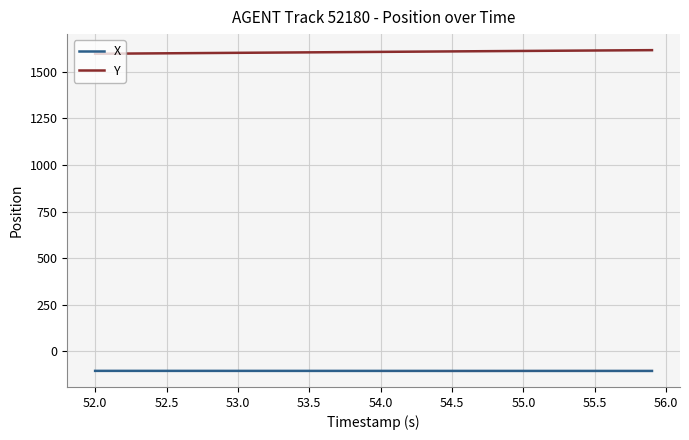

What are all the series names shown in the legend?

X, Y